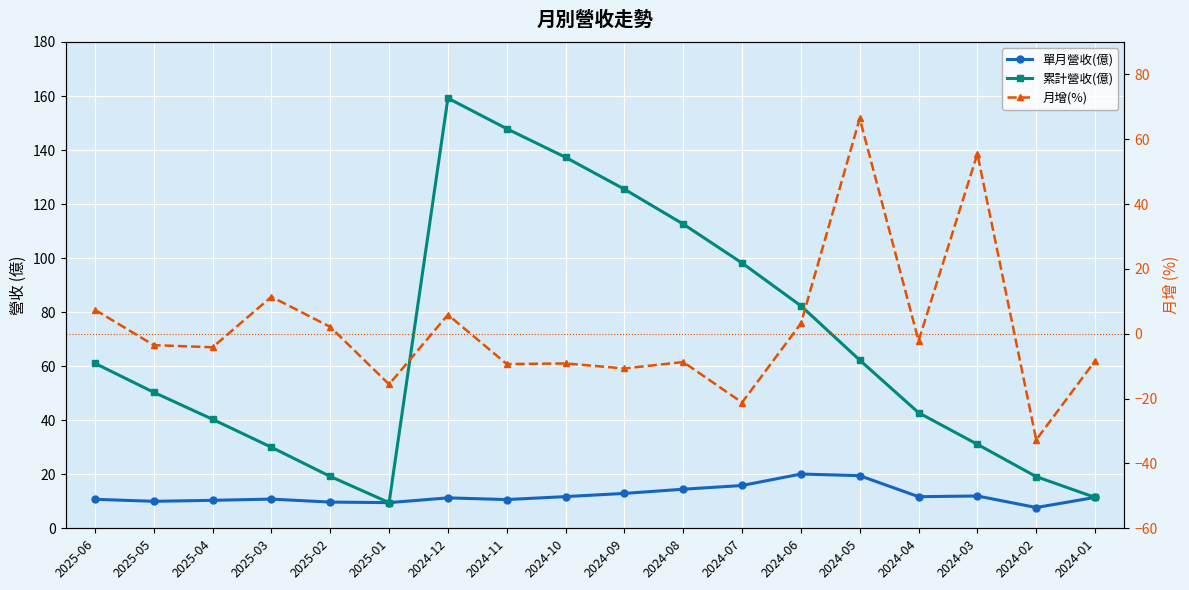

What is the average value of the 單月營收(億) series?

12.2